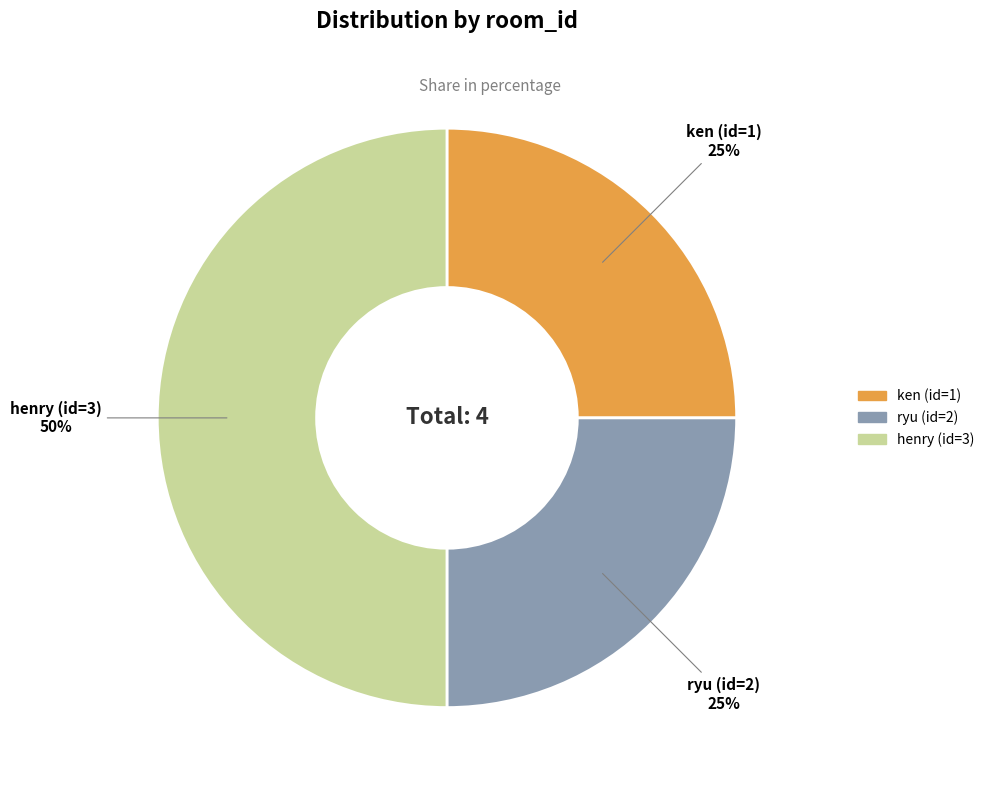

Is it true that ryu (id=2) is 25% of the pie?

True